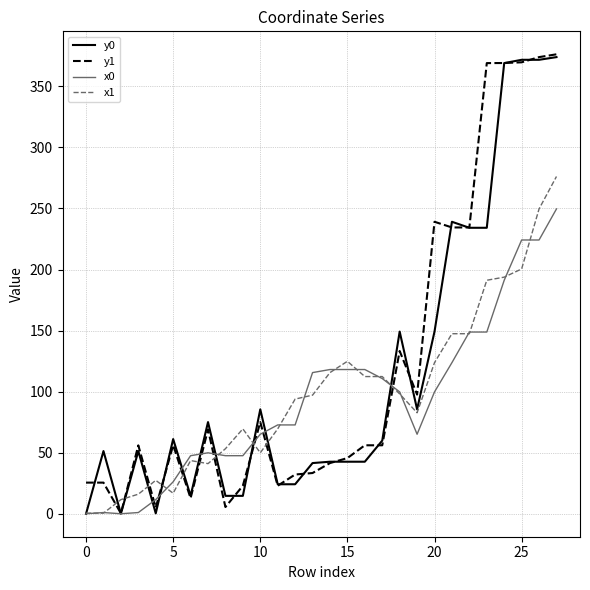

What is the maximum value for y1?

376.3